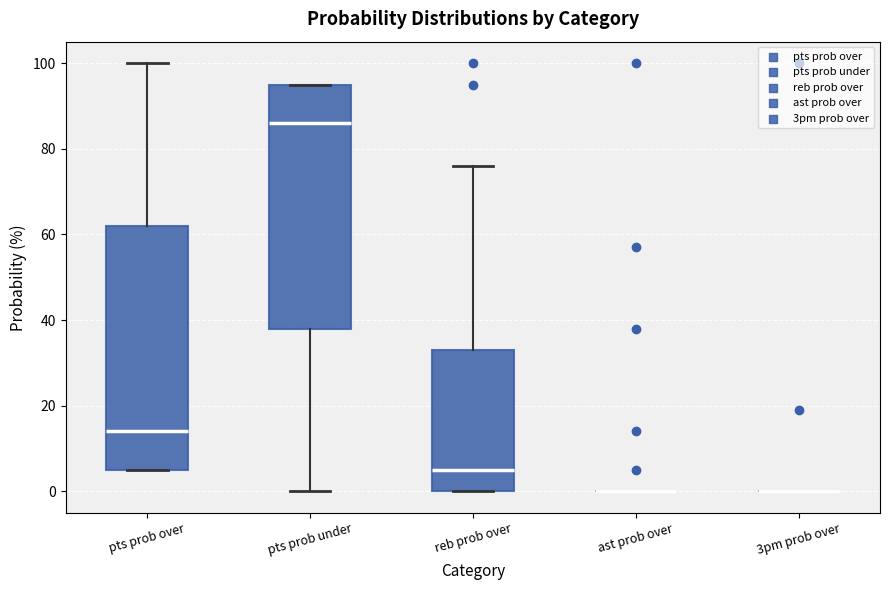

Reading left to right, transcribe this box plot: for each box, give where its median line is, the range the box spans, and where its two whiskers end, as read against the y-axis. The values are not printed on the chart, so give them approximately, as read against the axis.

pts prob over: median 14, box 6 to 62, whiskers 6 to 100
pts prob under: median 86, box 38 to 96, whiskers 0 to 96
reb prob over: median 6, box 0 to 34, whiskers 0 to 76
ast prob over: box collapsed to a line at 0, whiskers 0 to 0
3pm prob over: box collapsed to a line at 0, whiskers 0 to 0